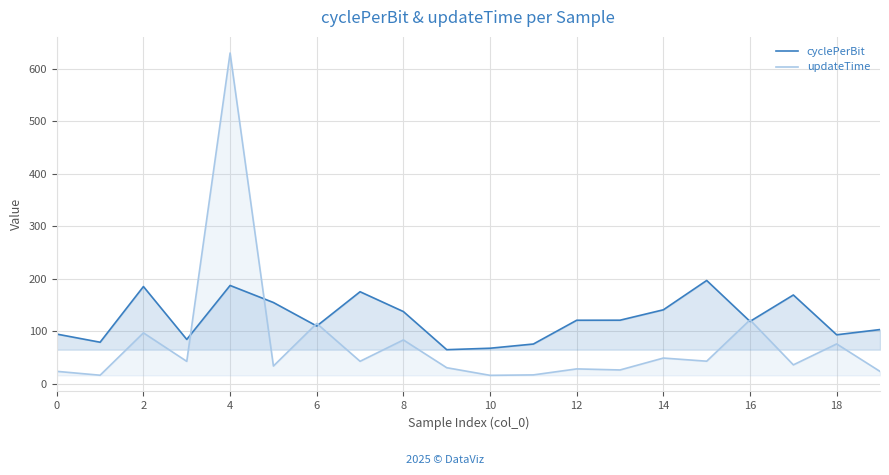

How many lines are shown in the chart?

2